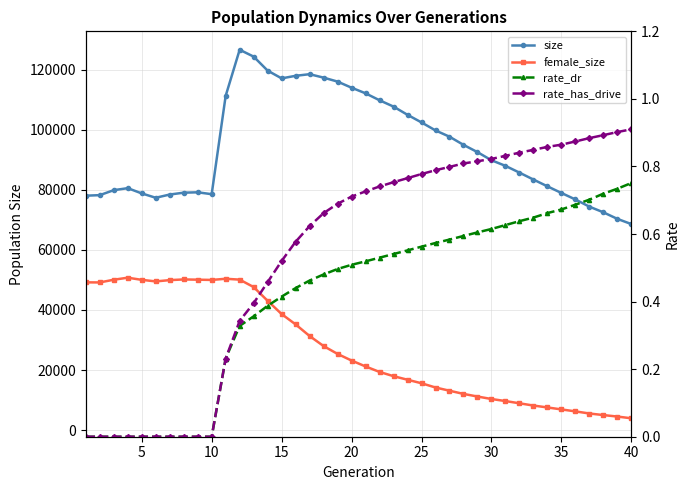

What are all the series names shown in the legend?

size, female_size, rate_dr, rate_has_drive